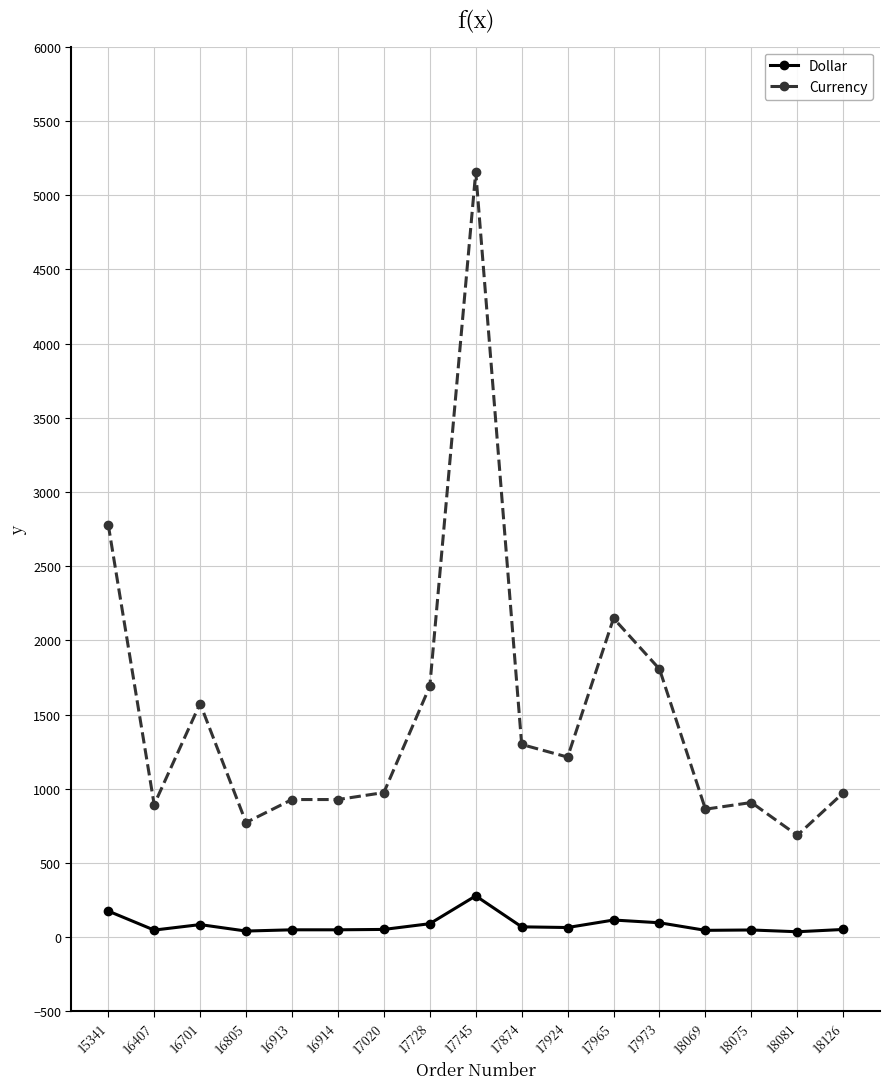

True or false: Dollar has more than 0 points higher than both neighbors.

True